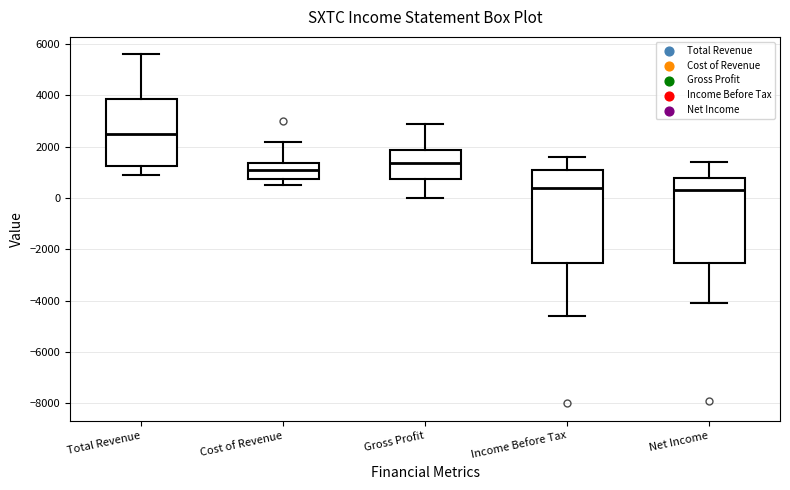

Where does the median line of the box for Total Revenue sit on the y-axis? The values are not printed on the chart, so give them approximately, as read against the axis.

2600